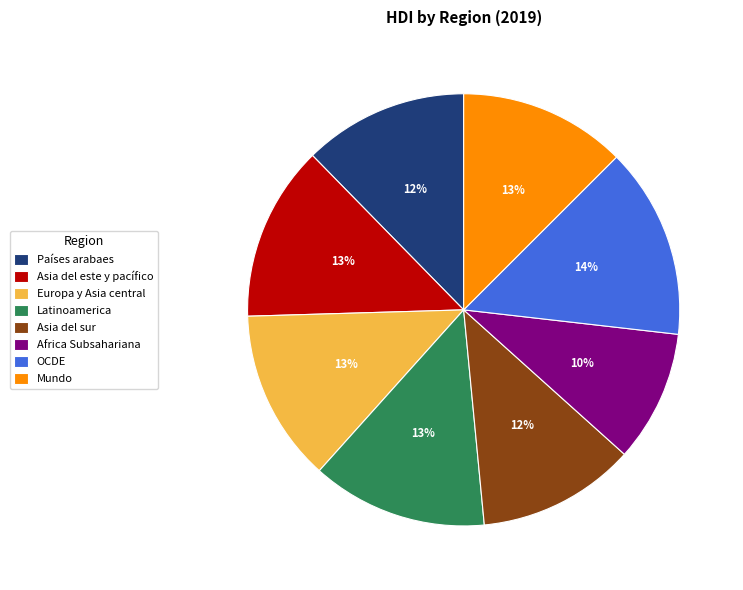

Which category has the biggest portion of the pie?

OCDE